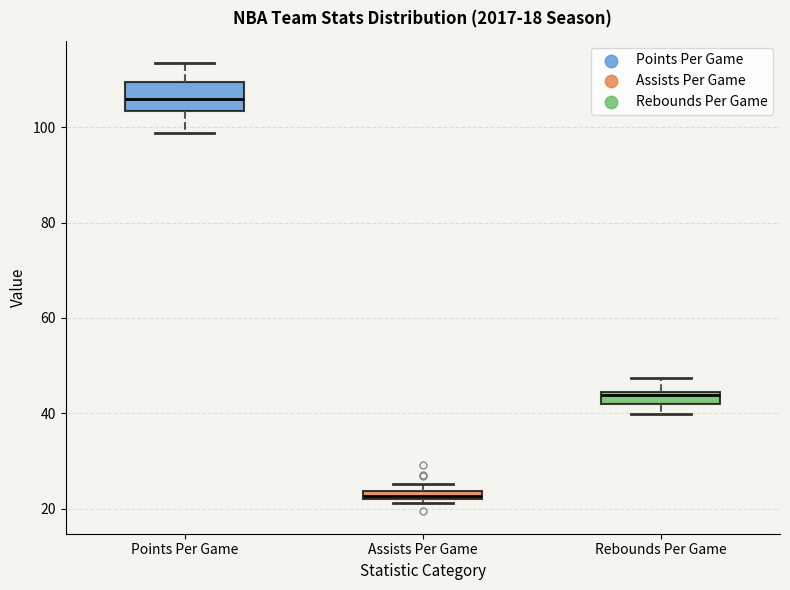

Which box's median line is the lowest?

Assists Per Game